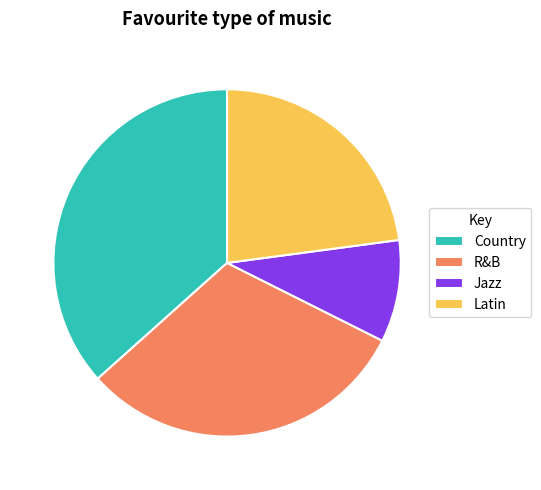

Which slice is the smallest?

Jazz